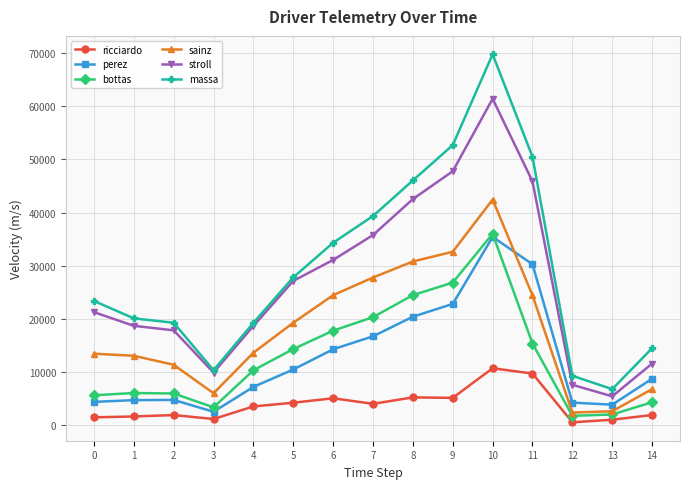

At which category is the sum across all series the highest?

10